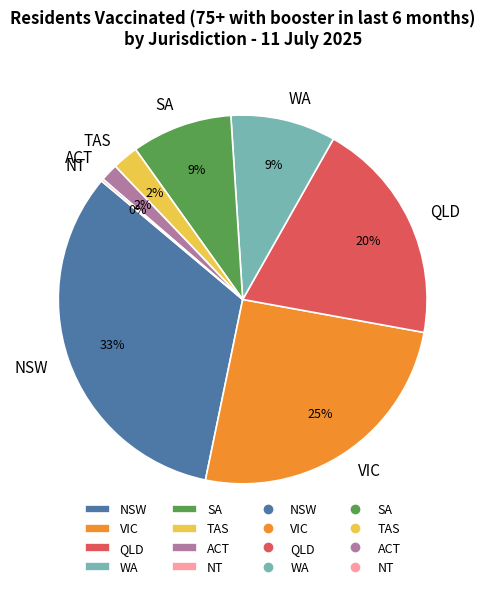

True or false: WA accounts for 19% of the total.

False